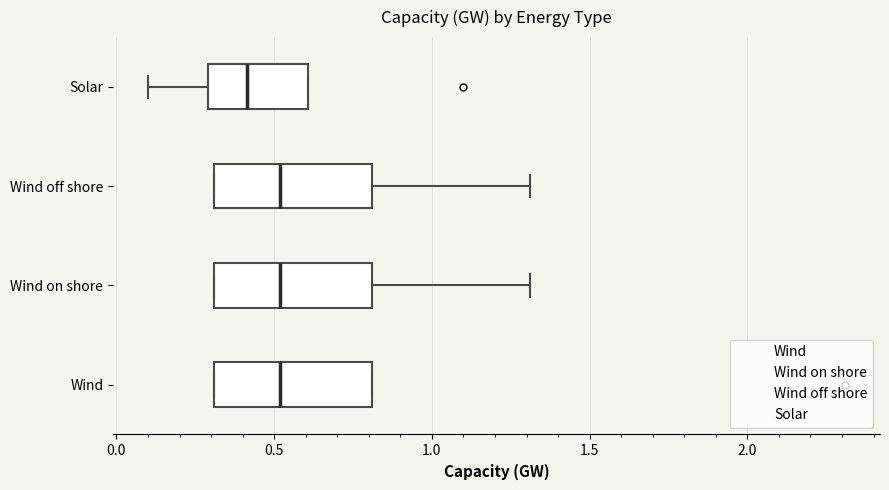

Reading bottom to top, transcribe this box plot: for each box, give where its median line is, the range the box spans, and where its two whiskers end, as read against the x-axis. The values are not printed on the chart, so give them approximately, as read against the axis.

Wind: median 0.5, box 0.3 to 0.8, whiskers 0.3 to 0.8
Wind on shore: median 0.5, box 0.3 to 0.8, whiskers 0.3 to 1.3
Wind off shore: median 0.5, box 0.3 to 0.8, whiskers 0.3 to 1.3
Solar: median 0.4, box 0.3 to 0.6, whiskers 0.1 to 0.6